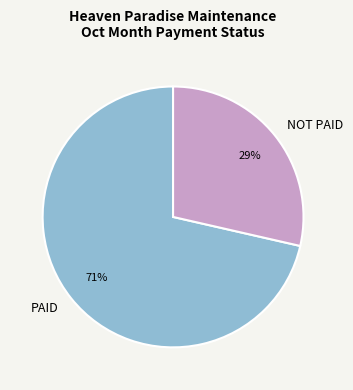

To the nearest percent, what is the average slice percentage?

50%